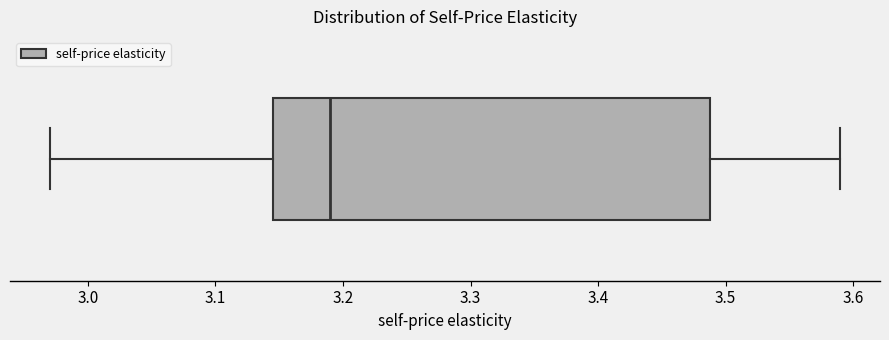

Where does the right whisker of the box end on the x-axis? The values are not printed on the chart, so give them approximately, as read against the axis.

3.59